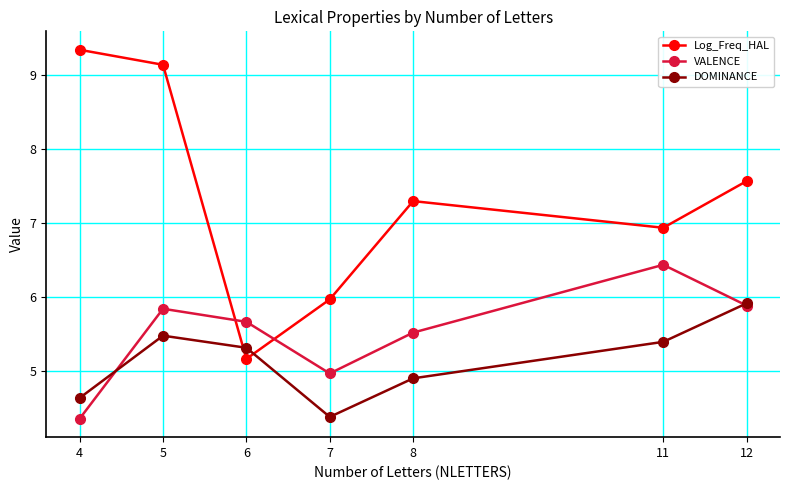

What is the value of the DOMINANCE point at the 4th from the left?

4.4